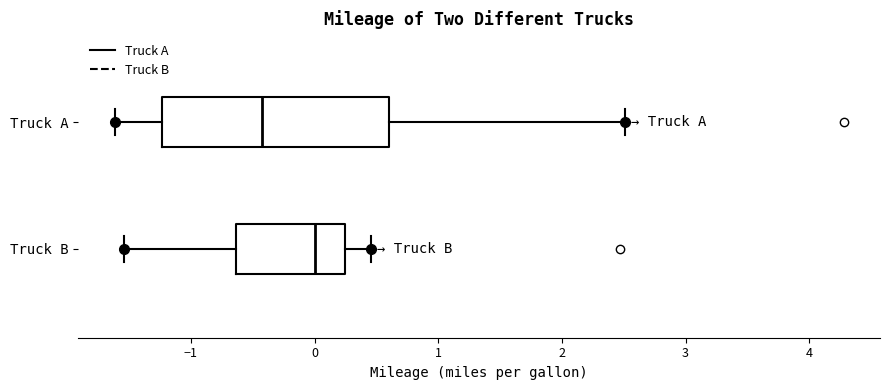

Reading bottom to top, read every box against the x-axis: the position of its median line, the range the box covers, and the ends of its whiskers. The values are not printed on the chart, so give them approximately, as read against the axis.

Truck B: median 0.0, box -0.6 to 0.2, whiskers -1.5 to 0.5
Truck A: median -0.4, box -1.2 to 0.6, whiskers -1.6 to 2.5